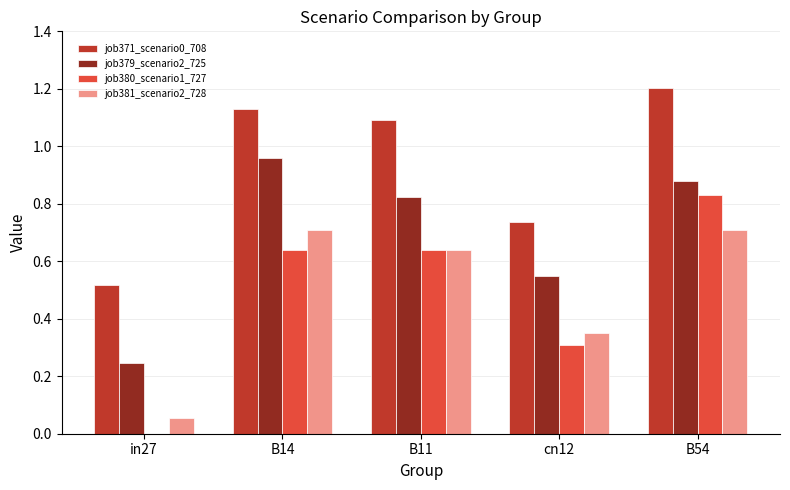

Is it true that job371_scenario0_708 equals 0.2 at in27?

False